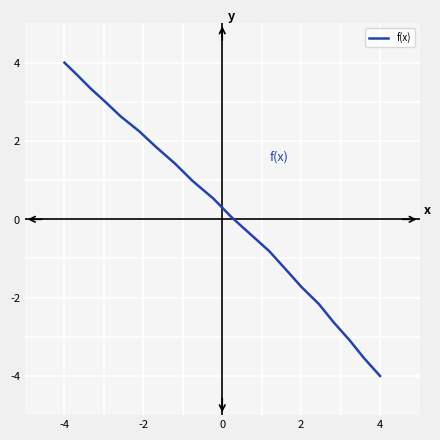

What is the minimum value shown in the chart?

-4.0